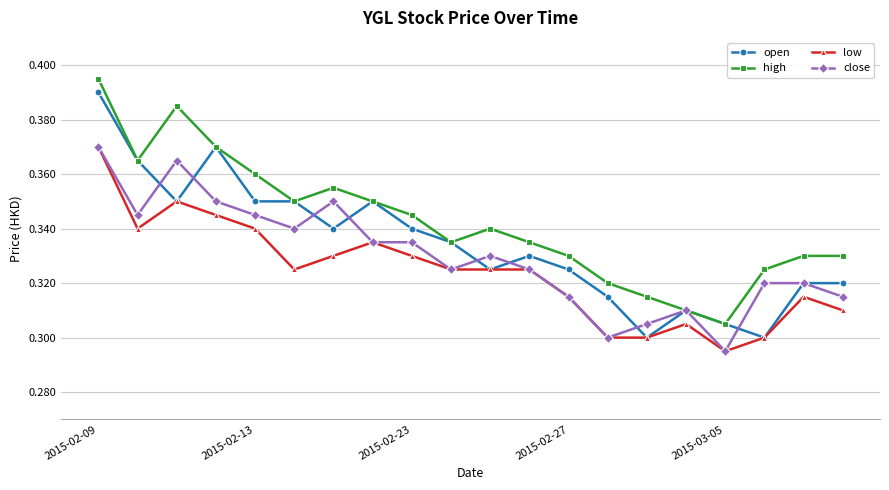

List the series in order of their overall mean, highest first.

high, open, close, low